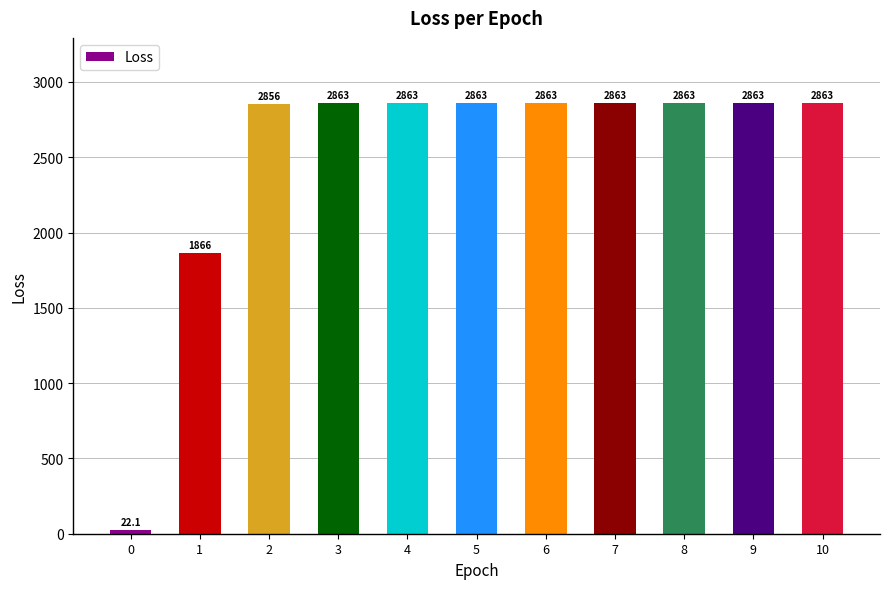

What is the value of the 9th bar from the left?

2863.1